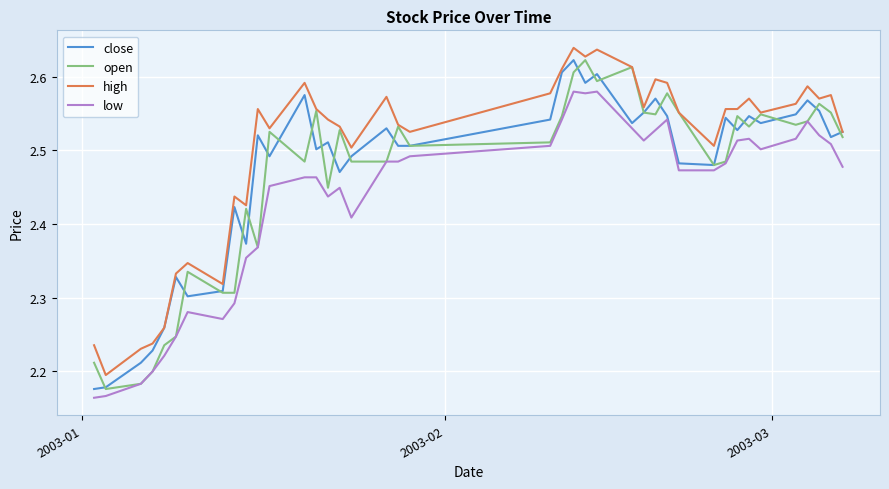

Which series ends up on top after the final intersection of open and close?

close